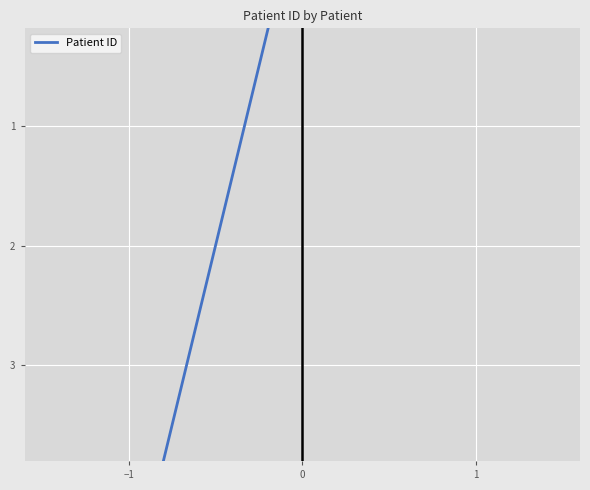

What is the difference between the maximum and minimum values?

6.0